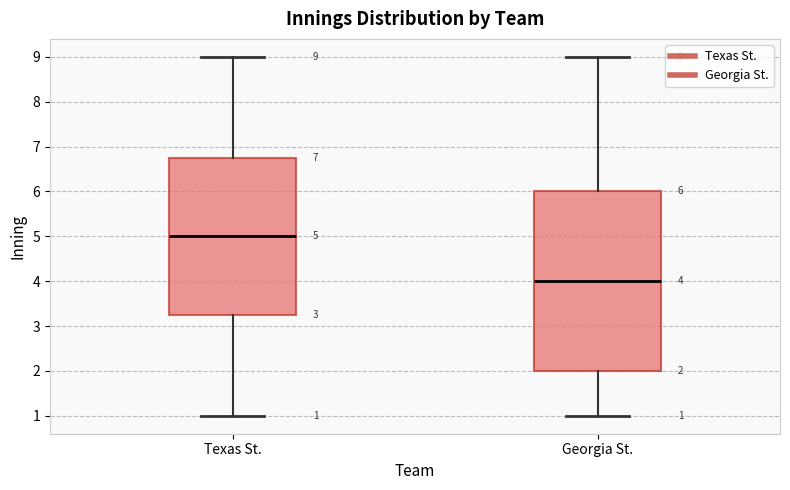

Which box is the tallest, from its lower edge to its upper edge?

Georgia St.